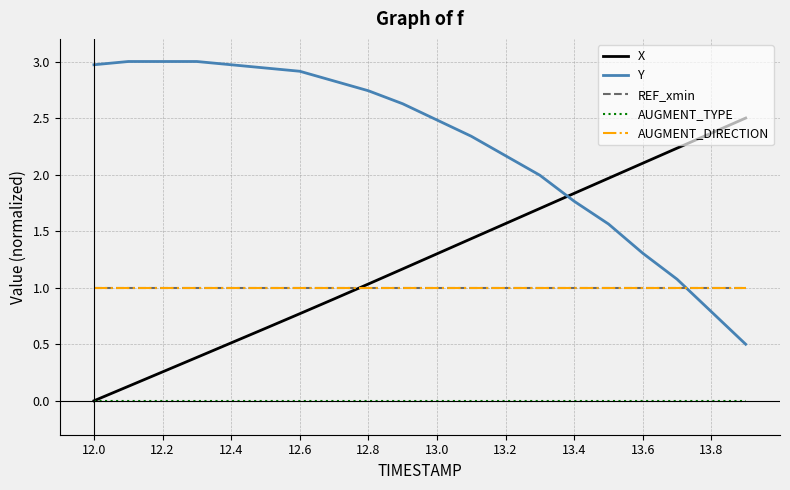

True or false: AUGMENT_DIRECTION and Y cross at least once.

True